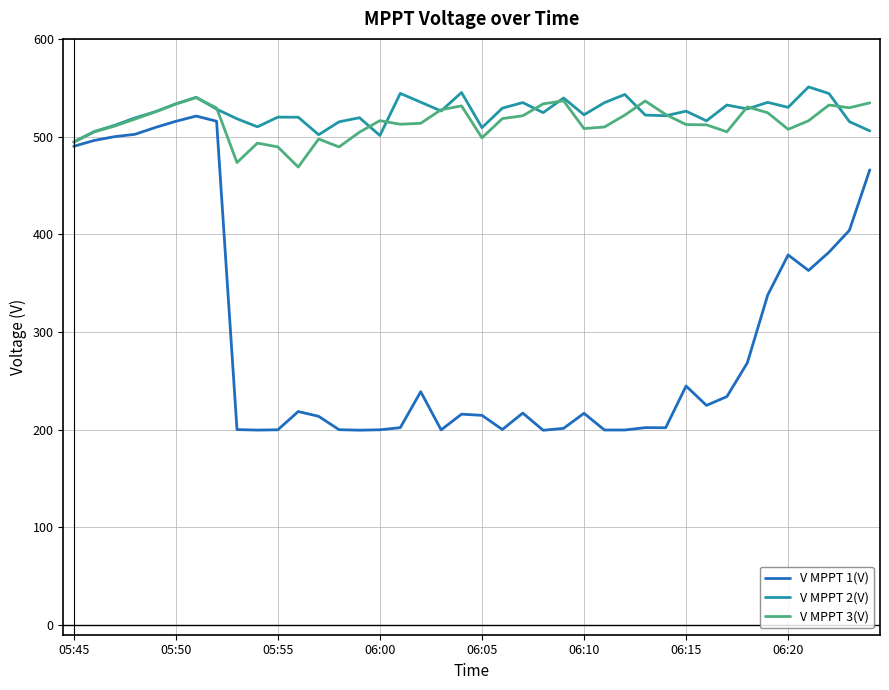

Which series has the largest range (max minus min)?

V MPPT 1(V)